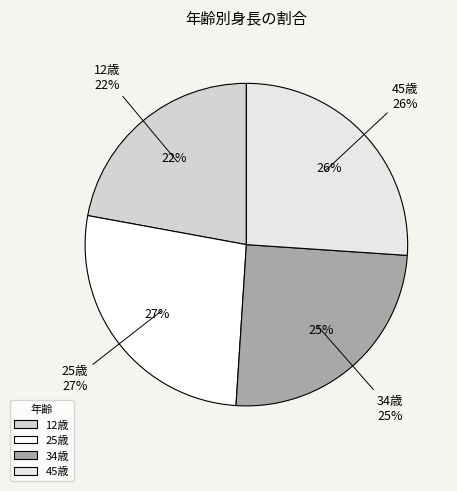

Rank the categories by value from lowest to highest.

12, 34, 45, 25